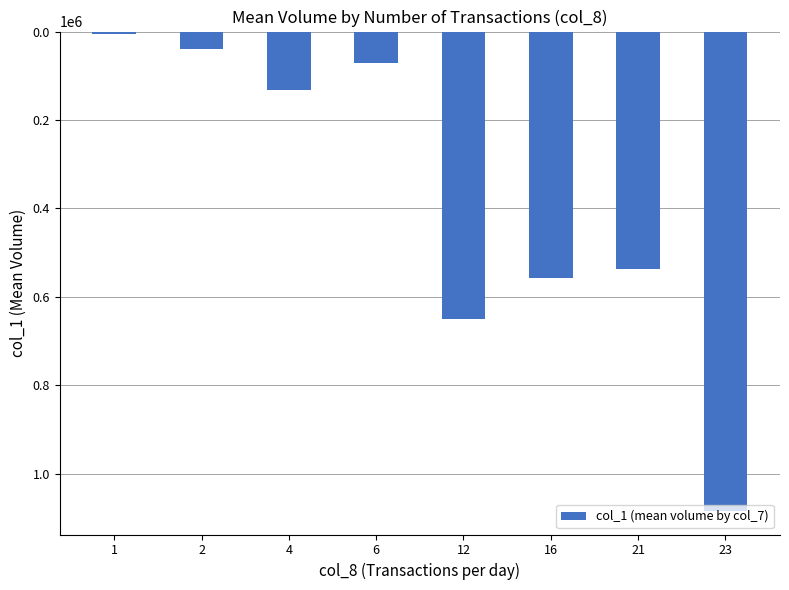

What value does the data have at 12, to the nearest 10?

650000